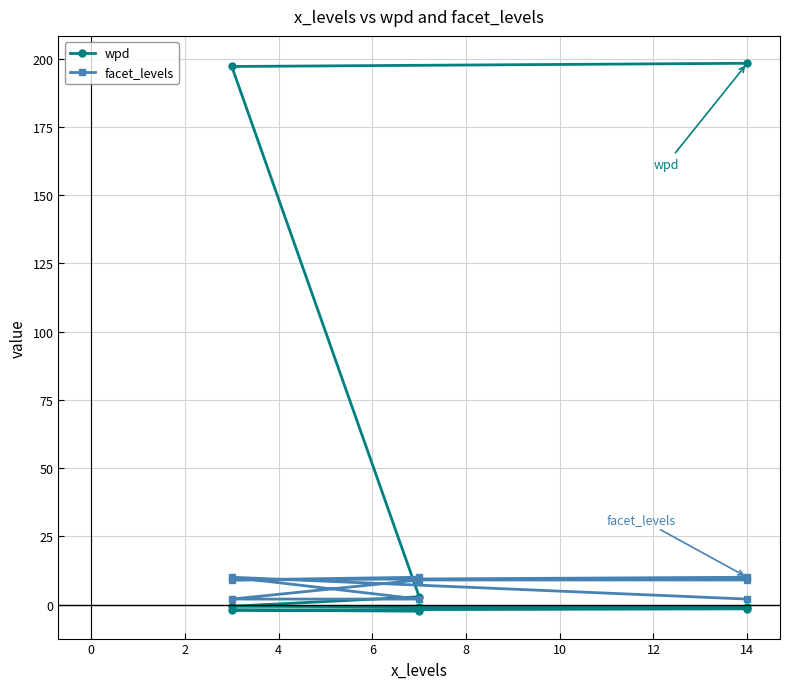

What is the average value of the wpd series?

43.3